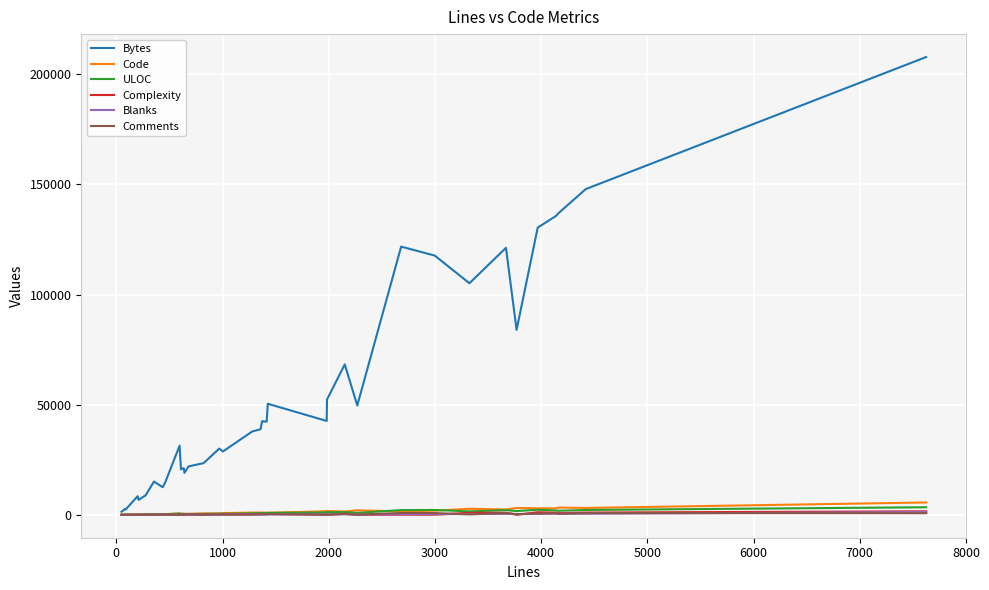

What is the maximum value shown in the chart?

207863